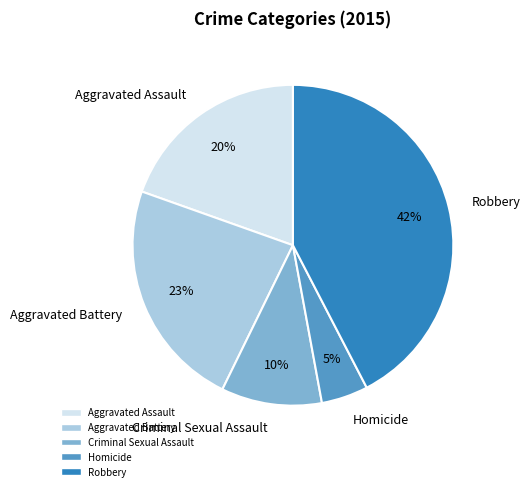

Between Aggravated Assault and Robbery, which is larger?

Robbery